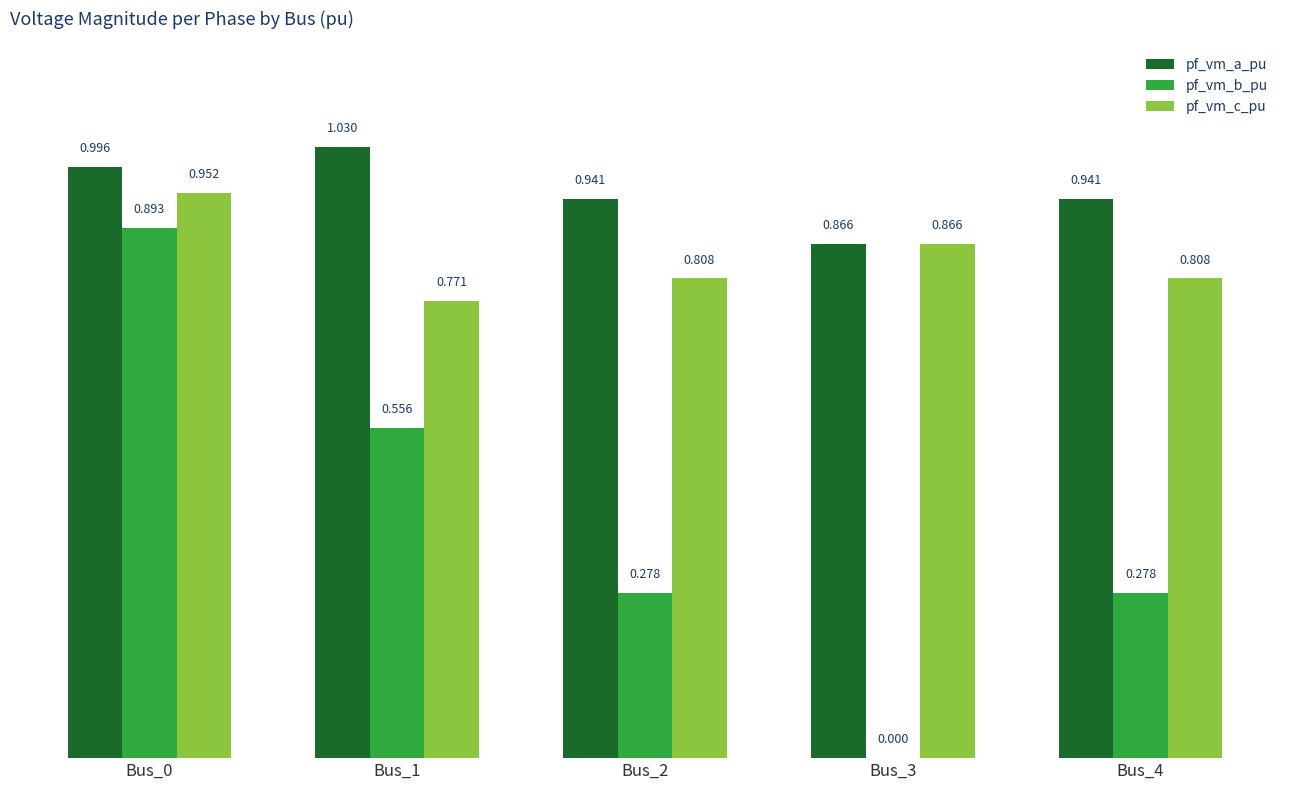

The pf_vm_c_pu series shows 1.2 at Bus_1. True or false?

False